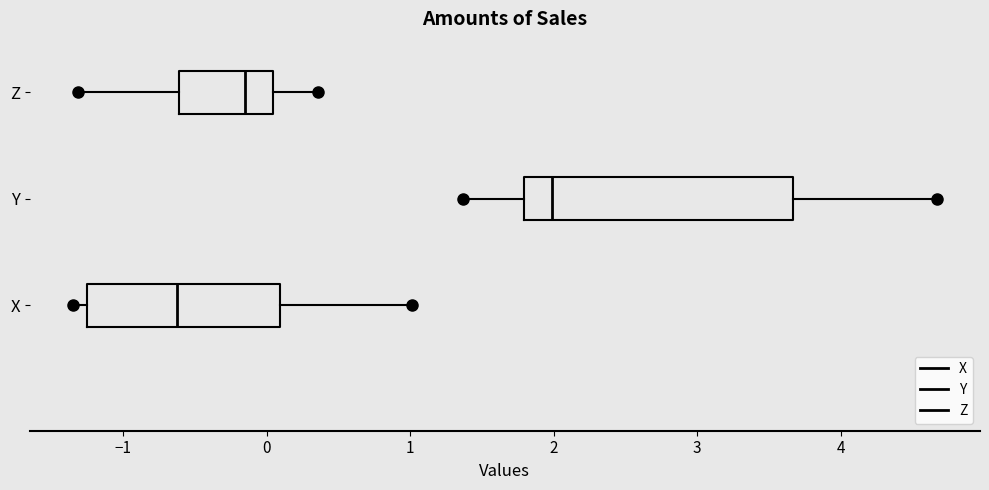

Reading bottom to top, transcribe this box plot: for each box, give where its median line is, the range the box spans, and where its two whiskers end, as read against the x-axis. The values are not printed on the chart, so give them approximately, as read against the axis.

X: median -0.6, box -1.3 to 0.1, whiskers -1.3 (just left of the box's left edge) to 1.0
Y: median 2.0, box 1.8 to 3.7, whiskers 1.4 to 4.7
Z: median -0.1, box -0.6 to 0.0, whiskers -1.3 to 0.4